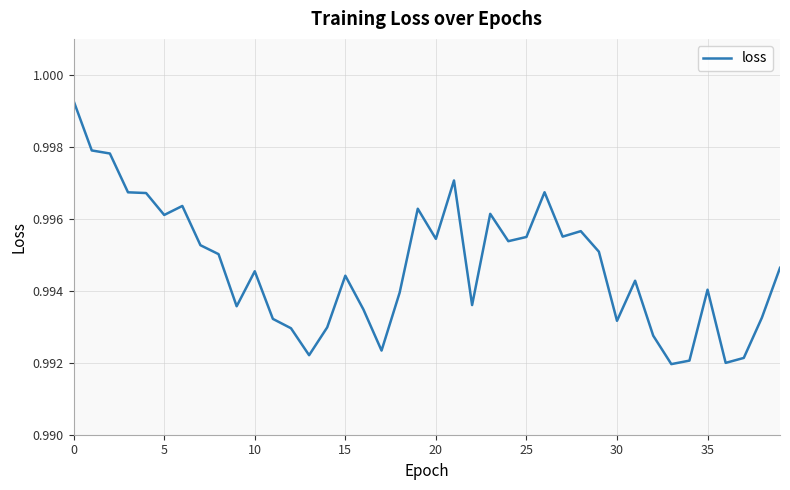

What is the label of the 19th point from the left?

18